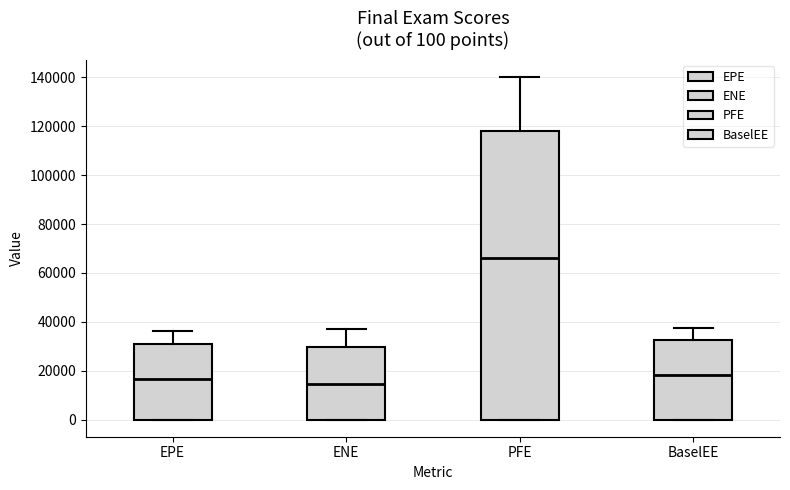

Which box is the tallest, from its lower edge to its upper edge?

PFE